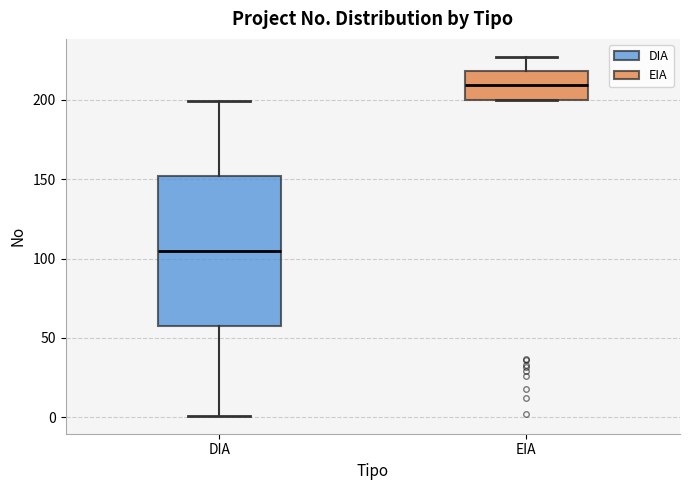

Reading left to right, transcribe this box plot: for each box, give where its median line is, the range the box spans, and where its two whiskers end, as read against the y-axis. The values are not printed on the chart, so give them approximately, as read against the axis.

DIA: median 105, box 55 to 150, whiskers 0 to 200
EIA: median 210, box 200 to 220, whiskers 200 to 225